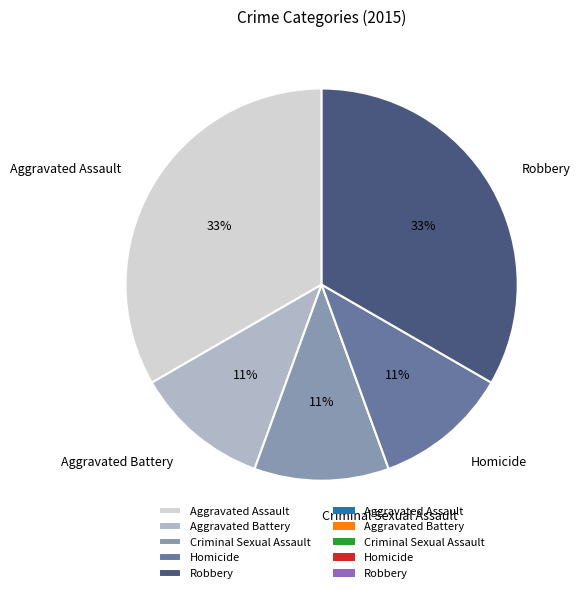

Is it true that Homicide is 11% of the pie?

True